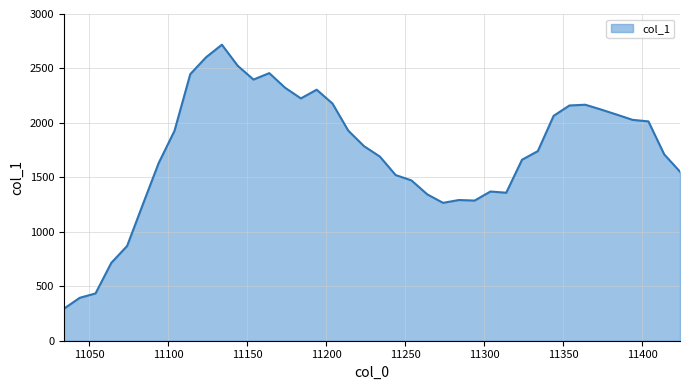

What is the maximum value shown in the chart?

2718